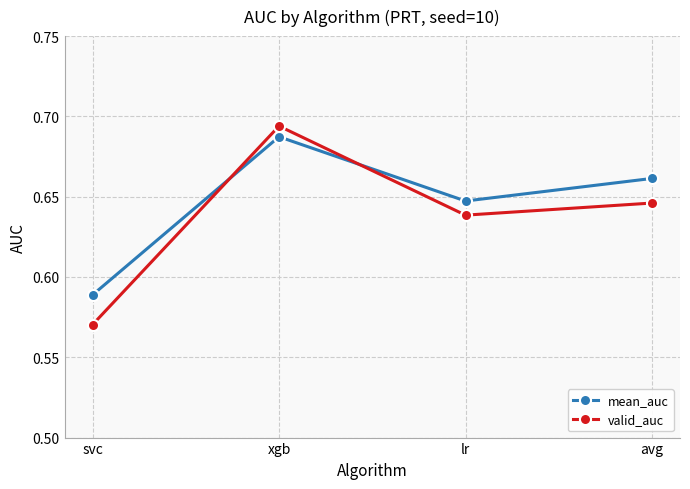

Is this an area chart (filled region under the line)?

No